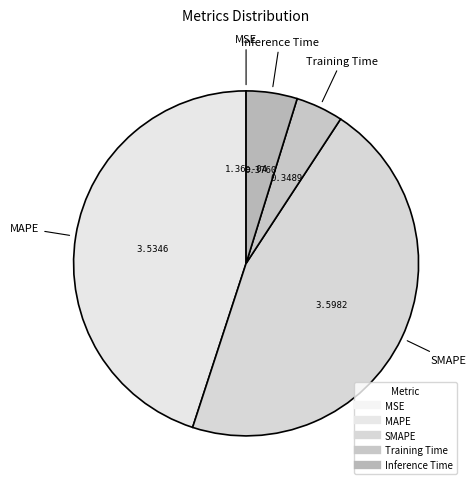

Does any single category account for the majority?

No